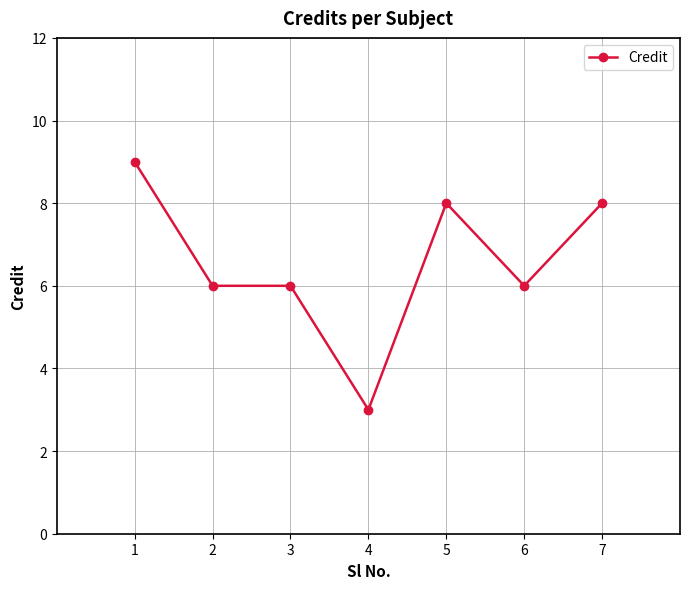

True or false: there are more than 2 points higher than both neighbors.

False